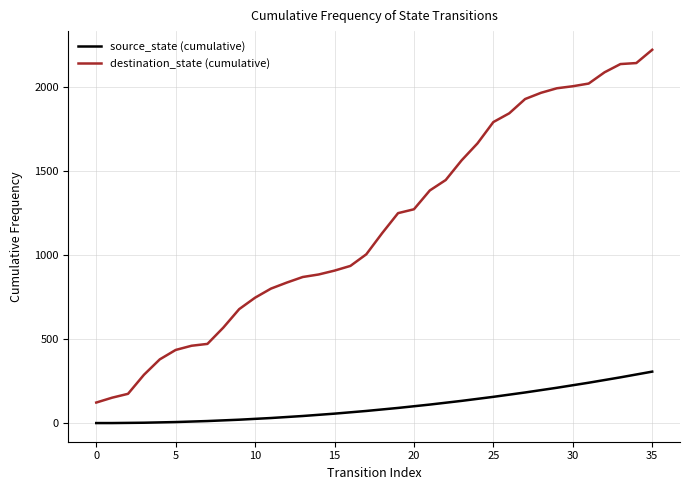

Which series has the largest total across all categories?

destination_state (cumulative)